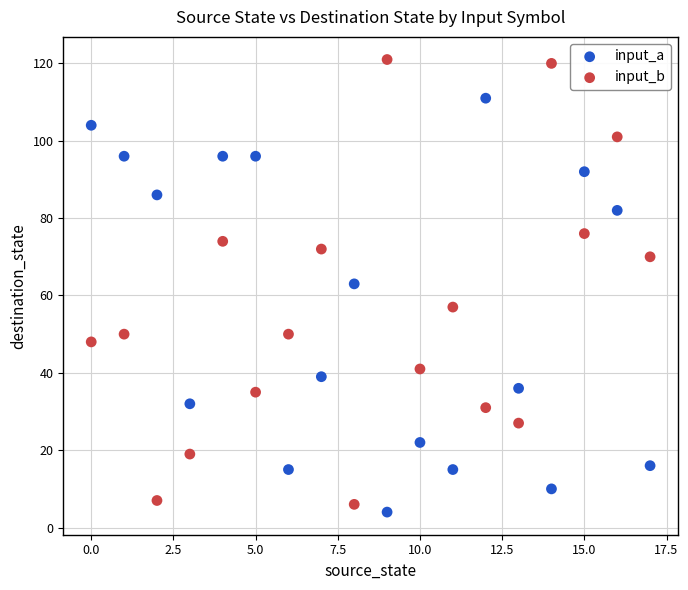

Which series contains the lowest Y value?

input_a